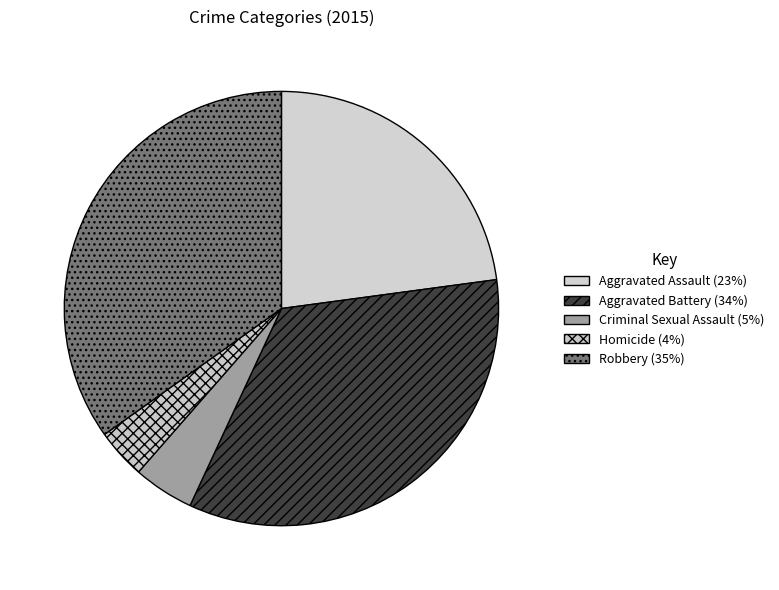

How many segments does this pie chart have?

5